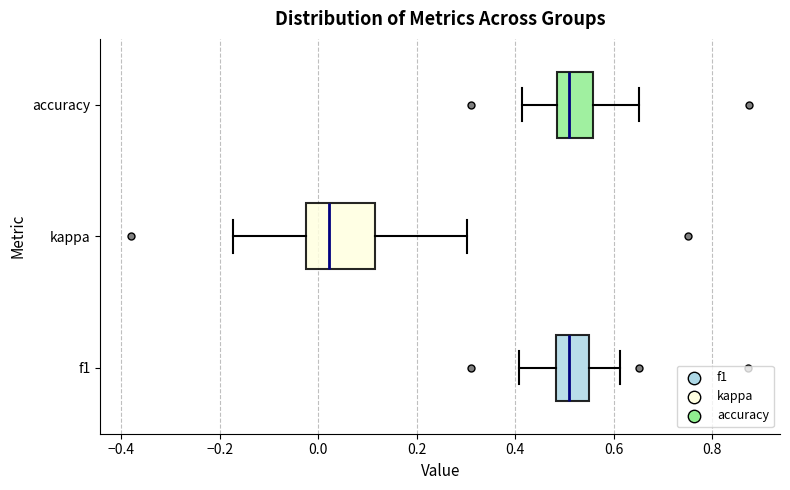

Which box is the widest, from its left edge to its right edge?

kappa